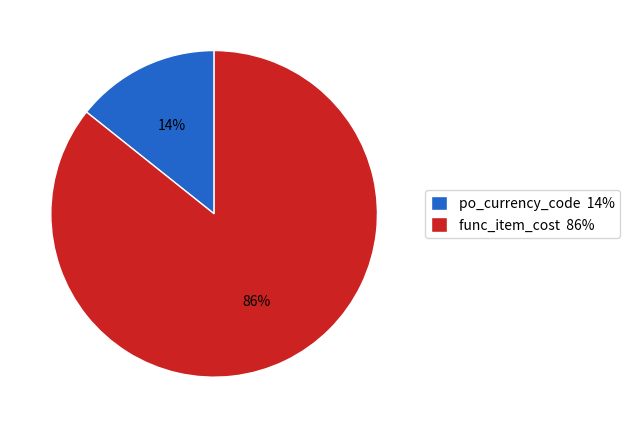

Is the sum of po_currency_code and func_item_cost greater than half?

Yes